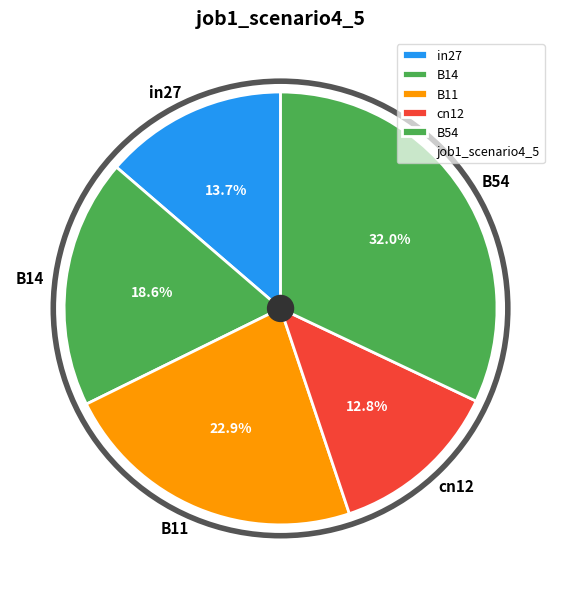

True or false: B14 accounts for 10% of the total.

False